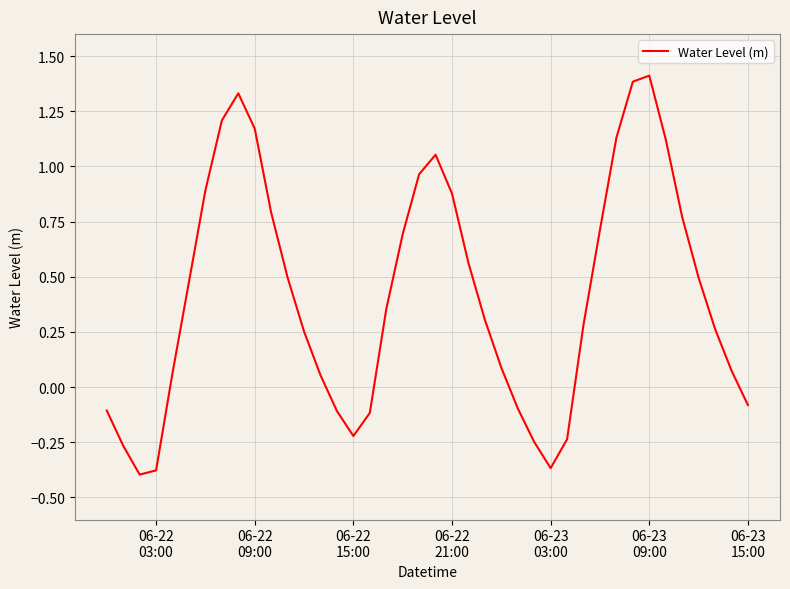

What is the greatest value displayed?

1.4